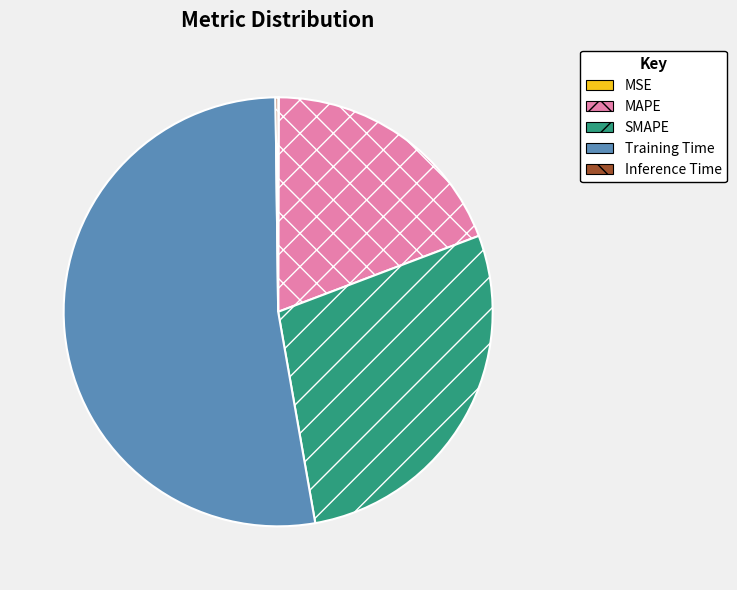

Is there a majority slice in this chart?

Yes